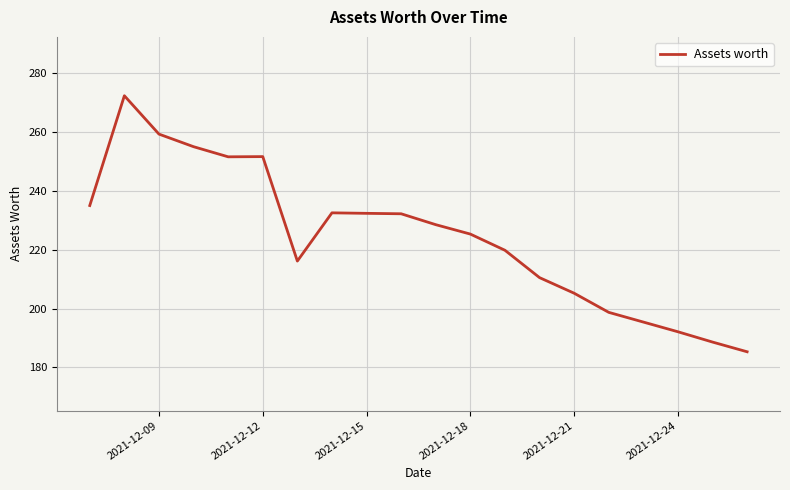

What is the difference between the maximum and minimum values?

87.0